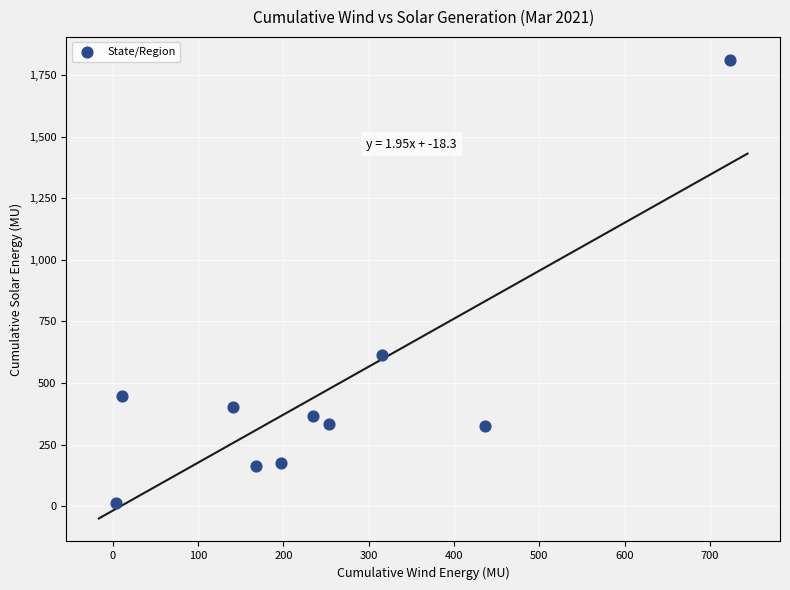

What Y value in the scatter plot is closest to 913?

615.2